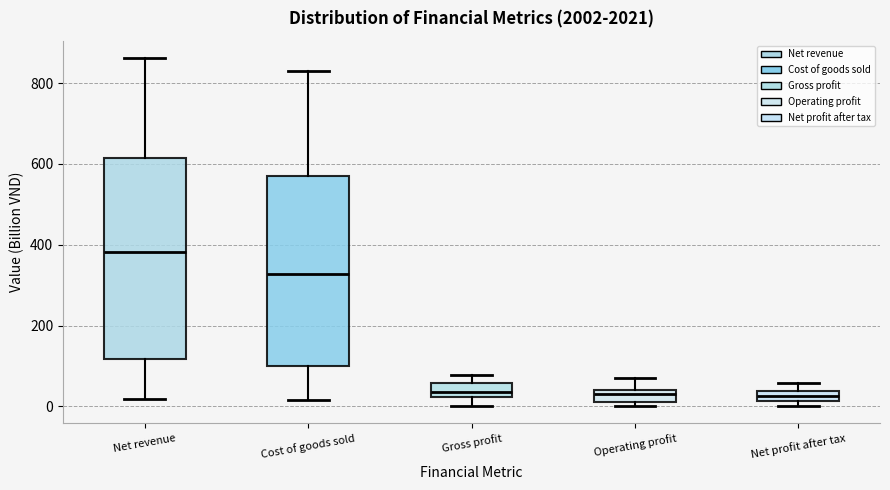

Comparing the boxes themselves (not the whiskers), which one is the tallest?

Net revenue